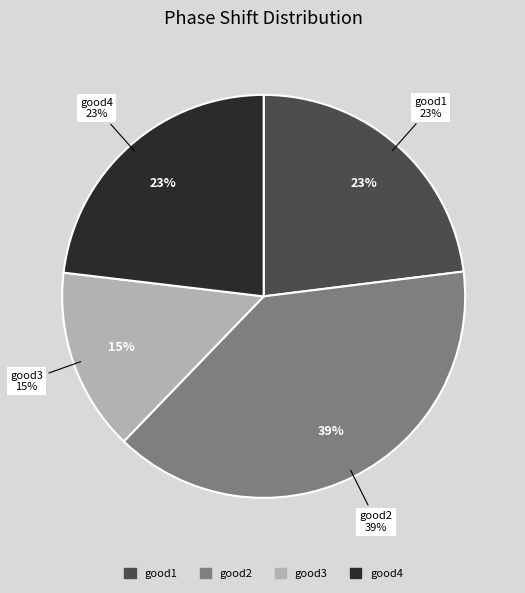

Does good1 account for over 50% of the chart?

No